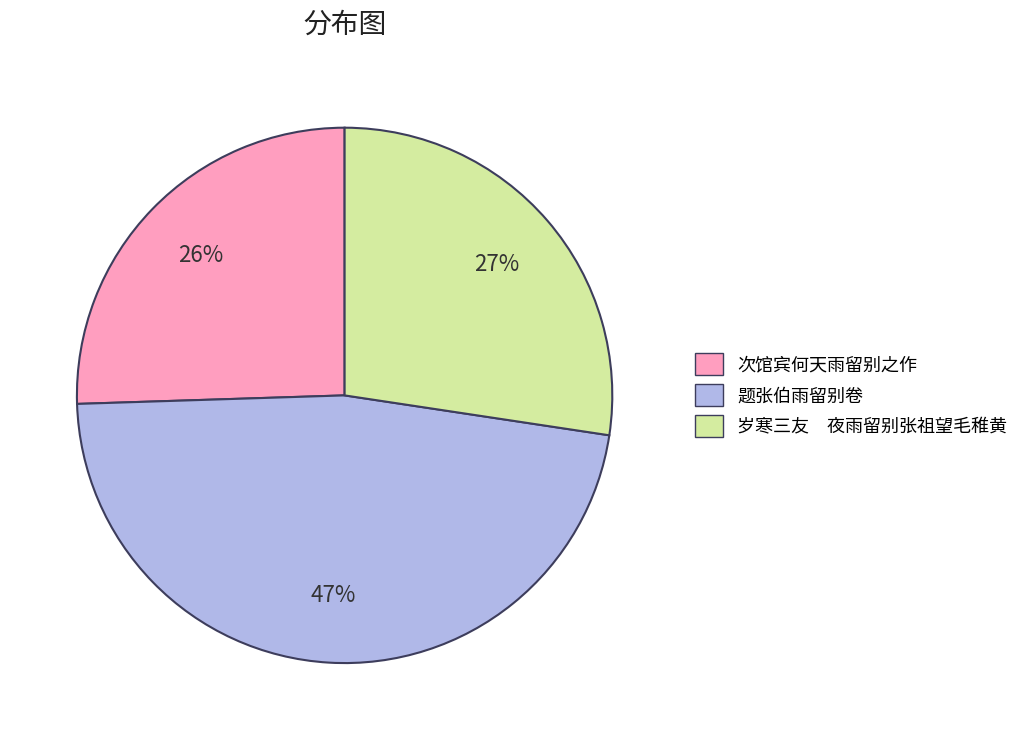

Between 次馆宾何天雨留别之作 and 题张伯雨留别卷, which is larger?

题张伯雨留别卷